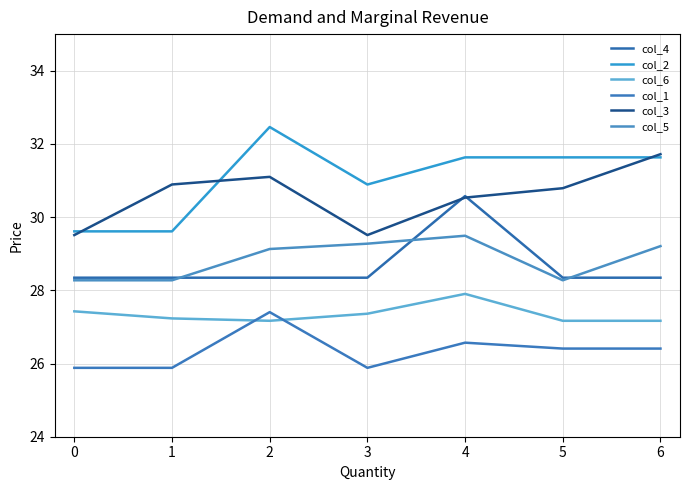

The value of col_2 at 4 is 31.6. True or false?

True